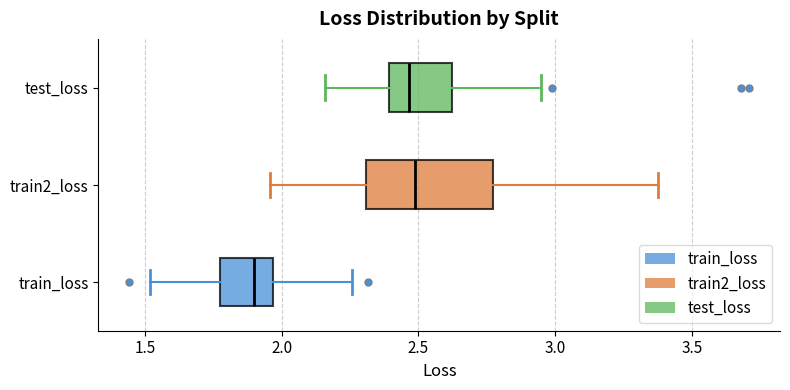

Reading bottom to top, transcribe this box plot: for each box, give where its median line is, the range the box spans, and where its two whiskers end, as read against the x-axis. The values are not printed on the chart, so give them approximately, as read against the axis.

train_loss: median 1.90, box 1.80 to 1.95, whiskers 1.50 to 2.25
train2_loss: median 2.50, box 2.30 to 2.75, whiskers 1.95 to 3.40
test_loss: median 2.45, box 2.40 to 2.65, whiskers 2.15 to 2.95